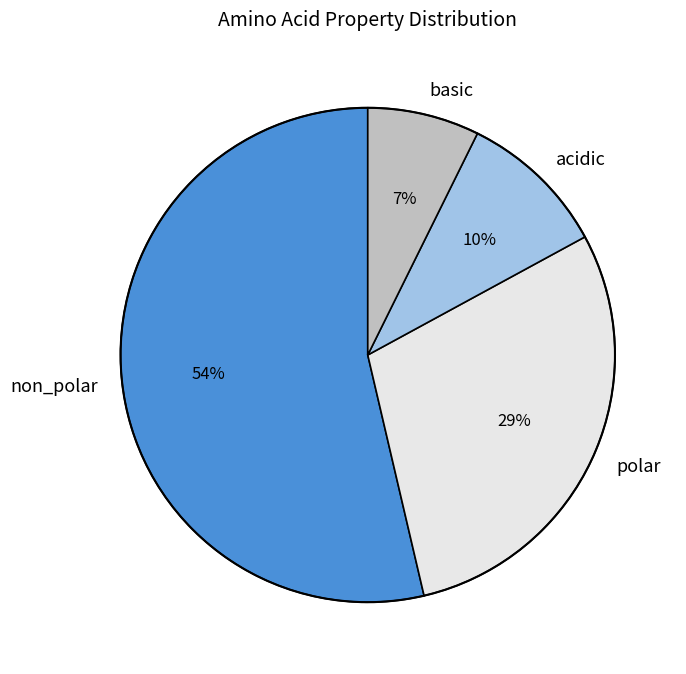

Approximately how many times larger is the value at acidic compared to polar?

0.3